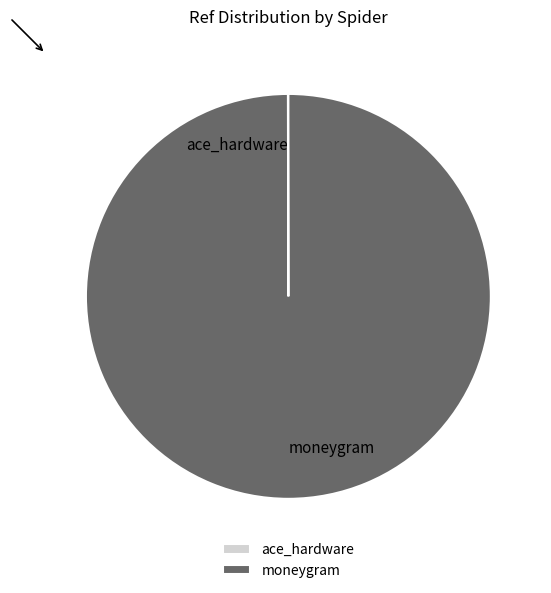

Is moneygram the majority of the pie?

Yes